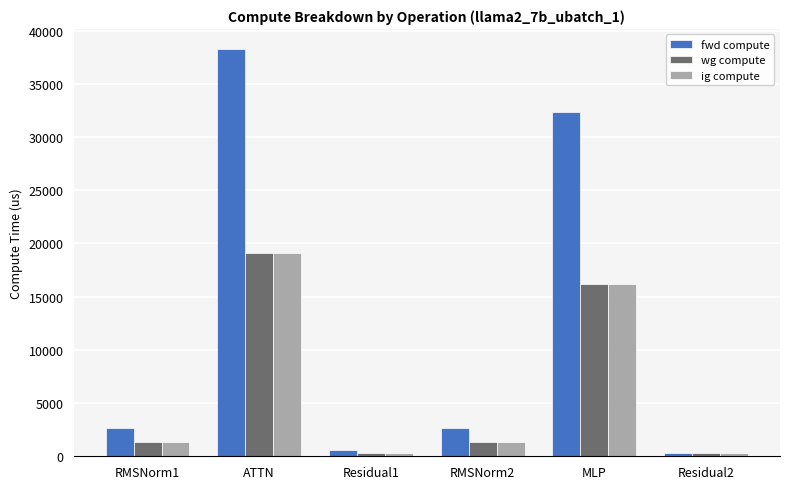

What is the greatest value displayed?

38246.8